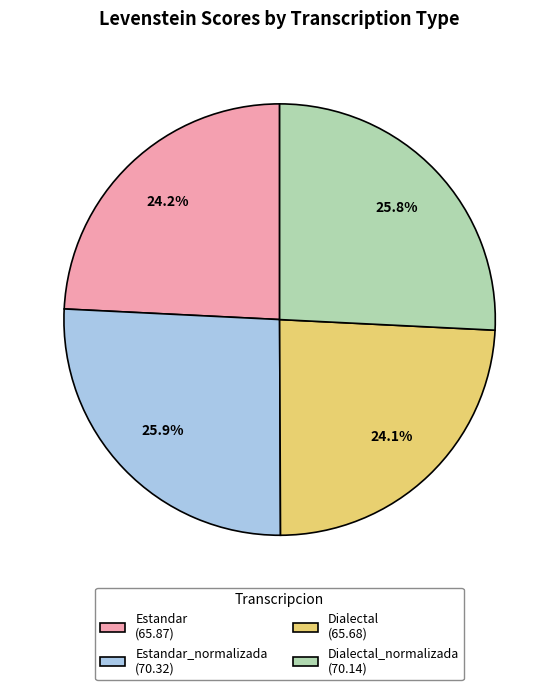

Which has a higher value, Estandar_normalizada (70.32) or Dialectal (65.68)?

Estandar_normalizada (70.32)